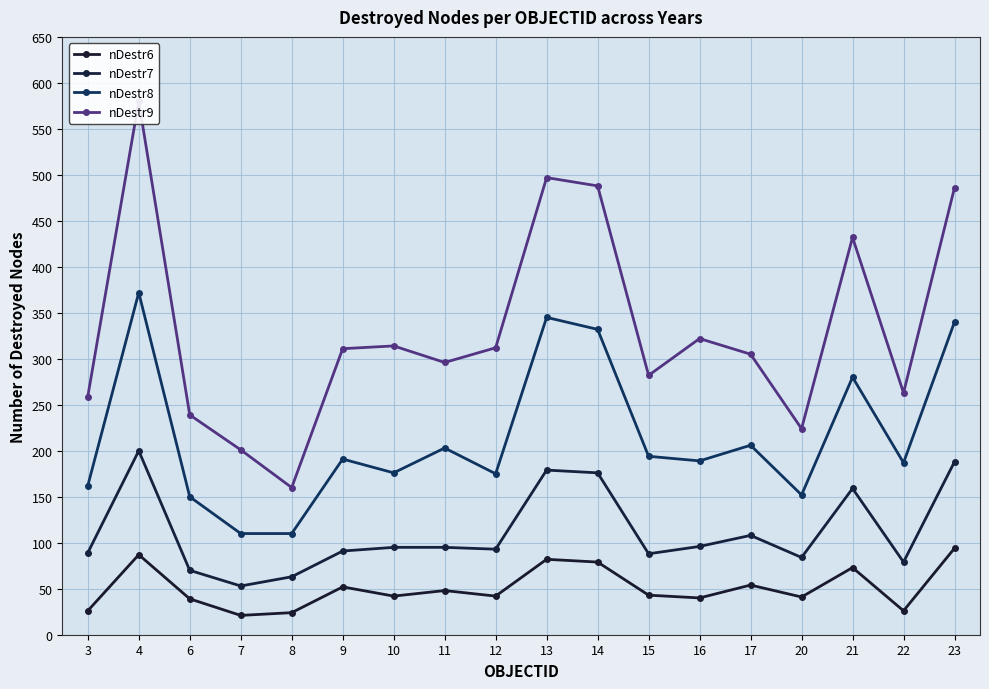

The nDestr6 series shows 22 at 23. True or false?

False